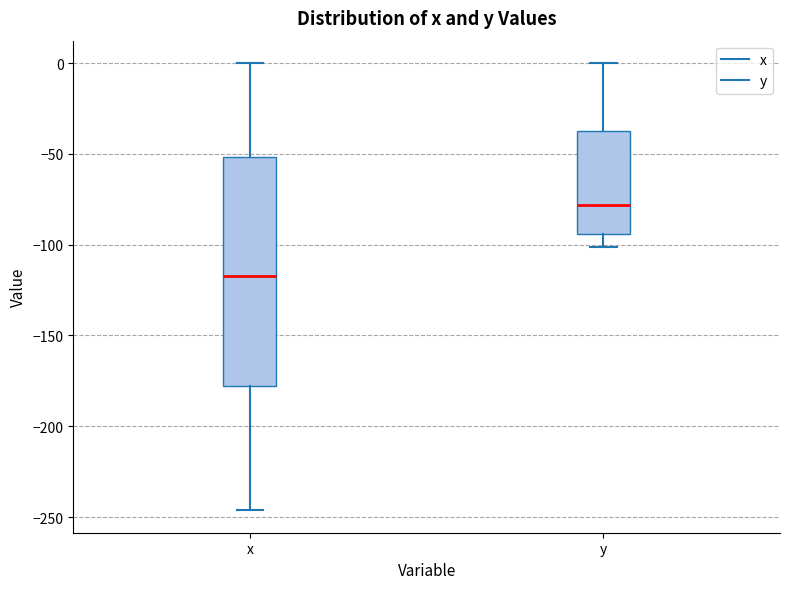

Where is the upper edge of the box for x on the y-axis? The values are not printed on the chart, so give them approximately, as read against the axis.

-50